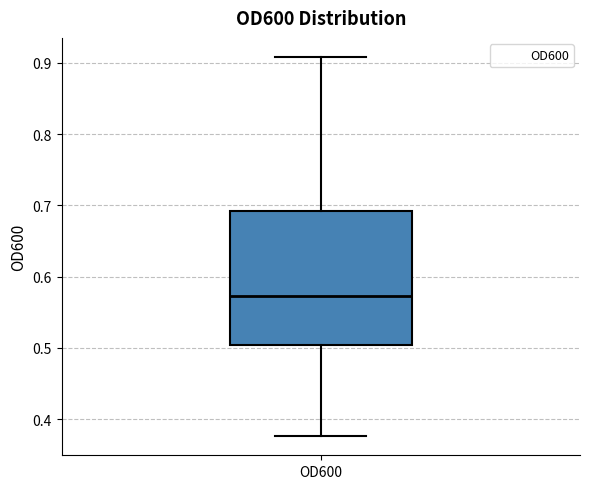

Read this box plot against the y-axis: the position of the median line, the range covered by the box, and the ends of both whiskers. The values are not printed on the chart, so give them approximately, as read against the axis.

median 0.57, box 0.50 to 0.69, whiskers 0.38 to 0.91